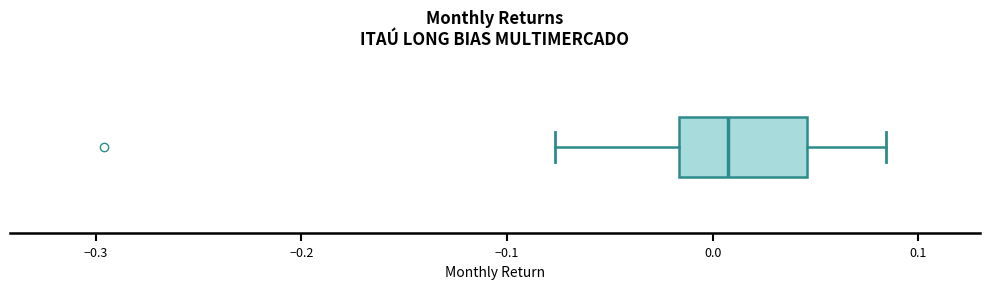

Transcribe this box plot: give where the median line is, the range the box spans, and where the two whiskers end, as read against the x-axis. The values are not printed on the chart, so give them approximately, as read against the axis.

median 0.01, box -0.02 to 0.05, whiskers -0.08 to 0.08